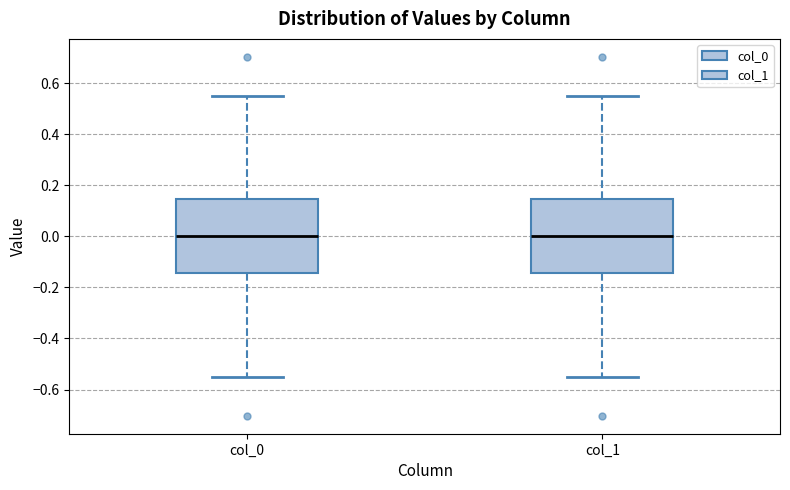

Where is the upper edge of the box for col_0 on the y-axis? The values are not printed on the chart, so give them approximately, as read against the axis.

0.14